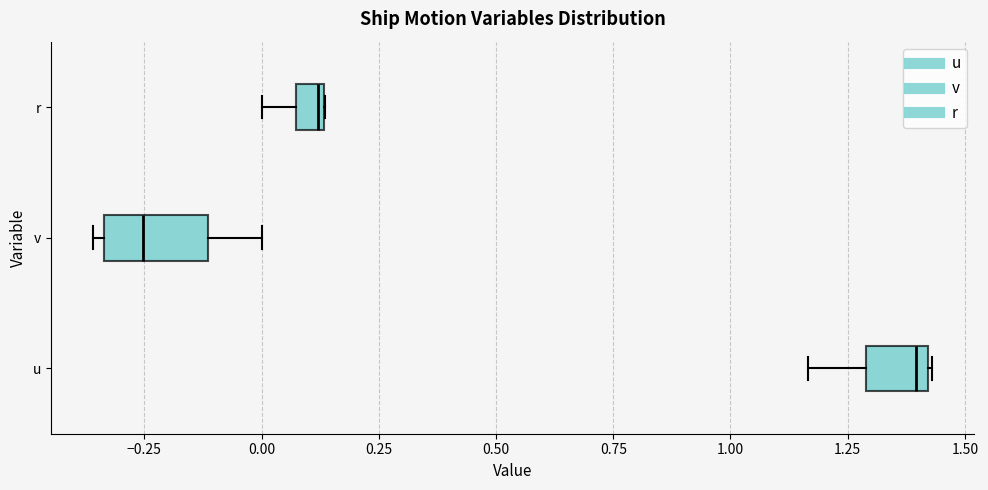

Where does the left whisker of the box for u end on the x-axis? The values are not printed on the chart, so give them approximately, as read against the axis.

1.15